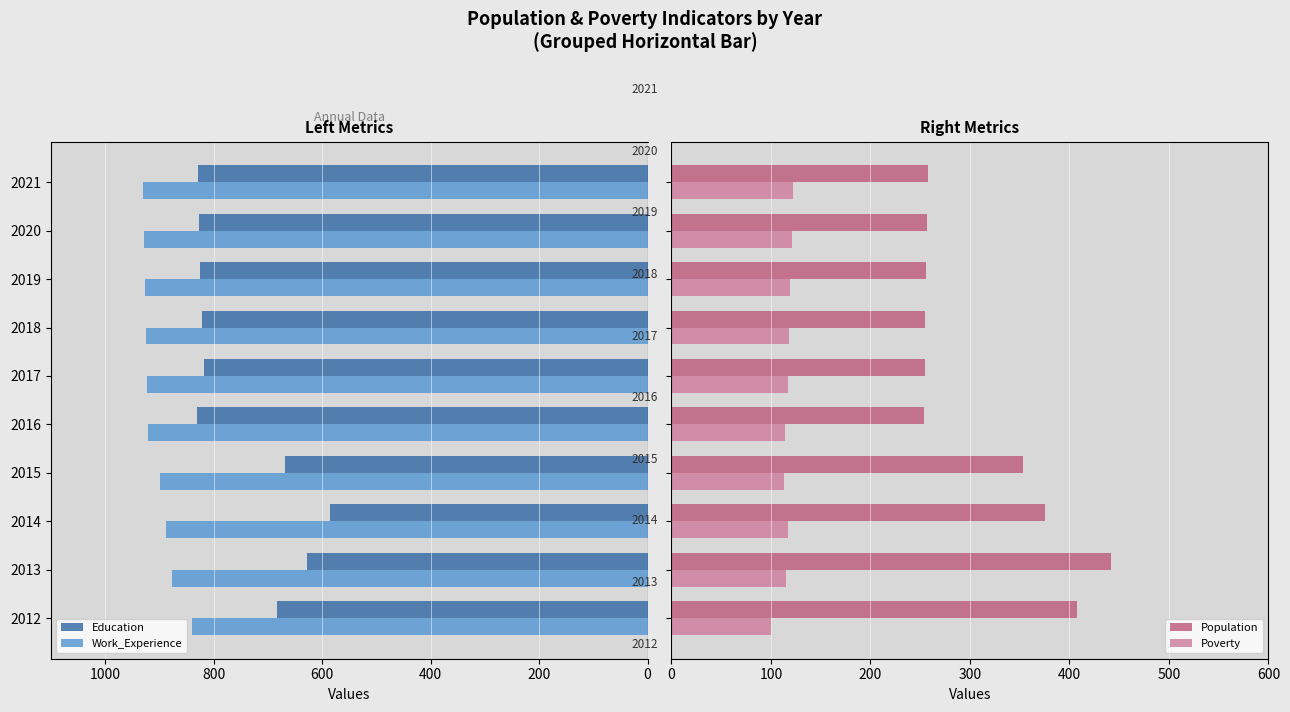

What is the difference between the maximum and second lowest values in the Population series?

187